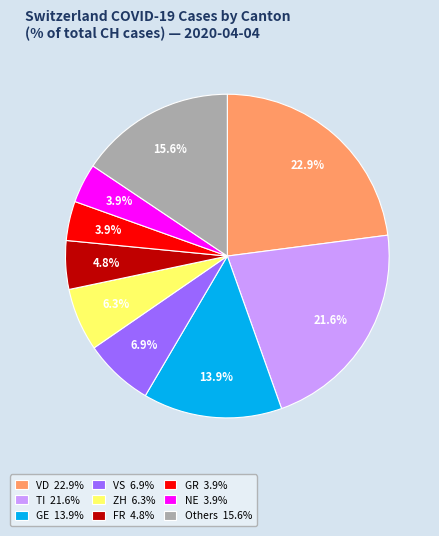

Is VD 22.9% the majority of the pie?

No